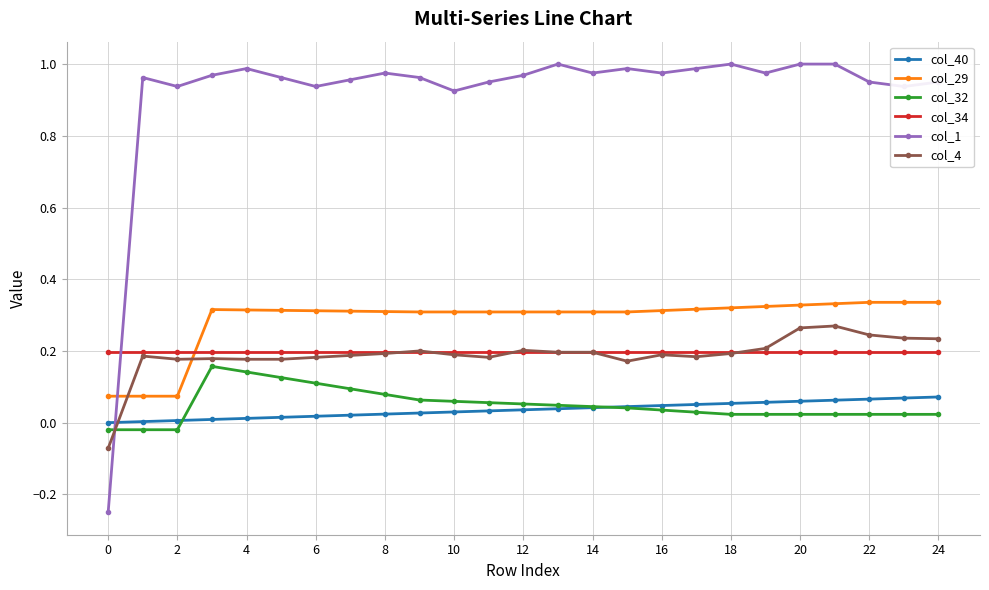

Which series has the largest total across all categories?

col_1